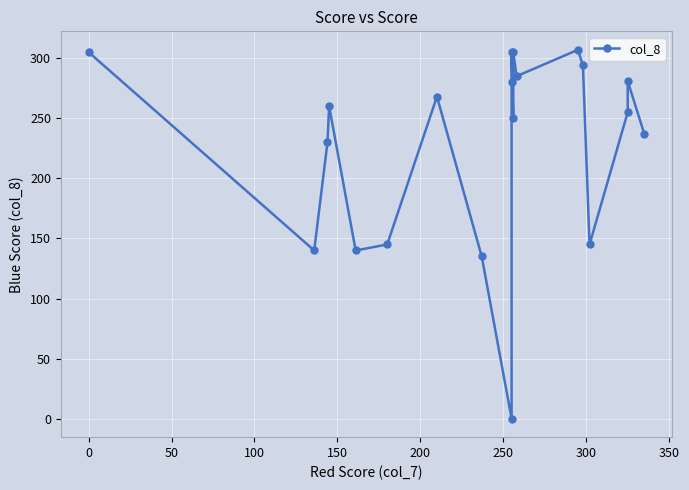

What is the sum of all values?

4567